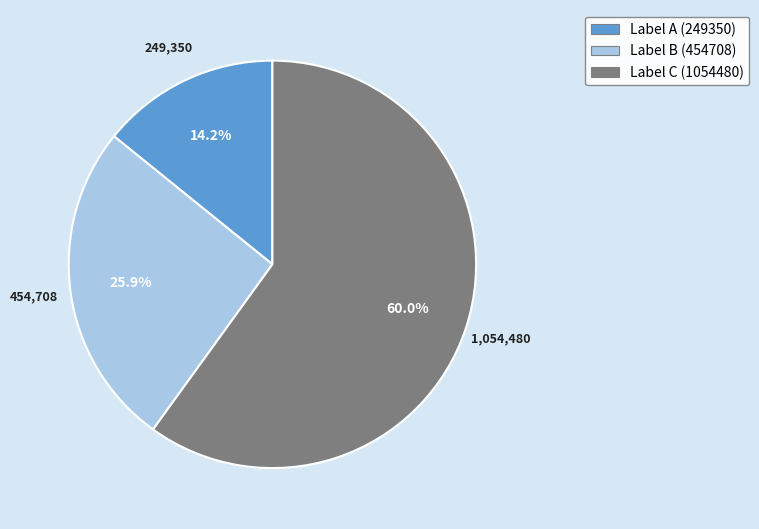

Is Label C (1054480) the majority of the pie?

Yes